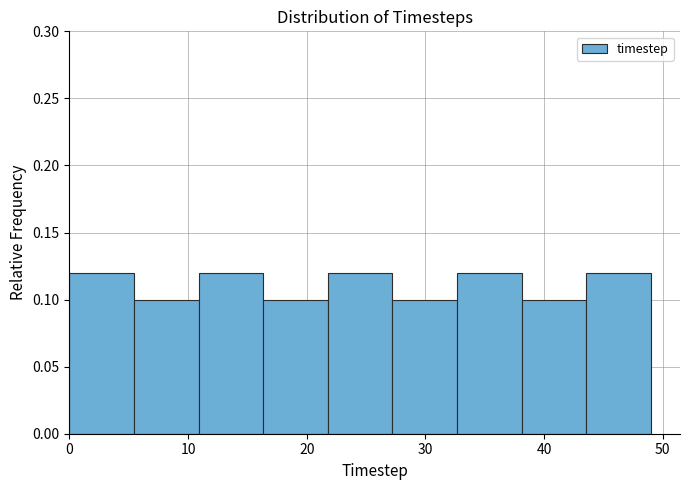

How tall is the bar that spans 38 to 44 on the x-axis? Neither the bar edges nor the heights are printed on the chart, so give them approximately, as read against the axes.

0.10